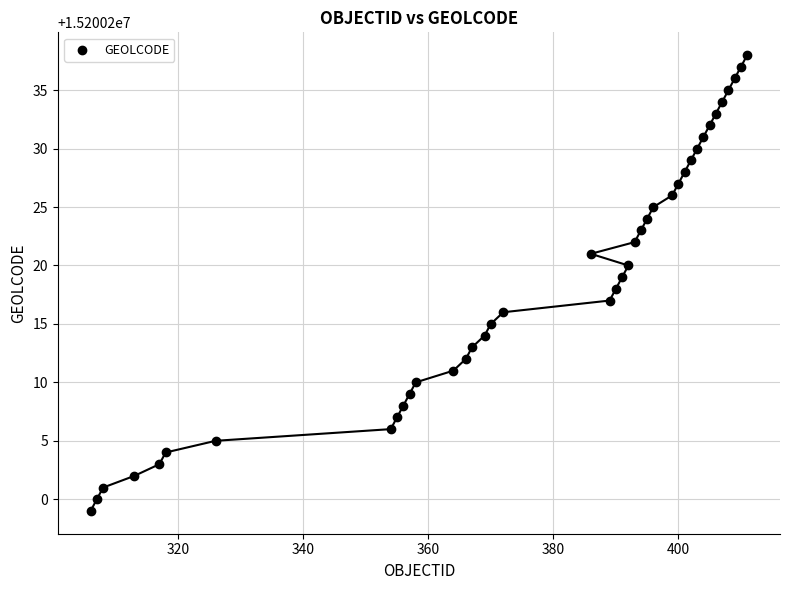

What is the range of Y values (max minus min)?

39